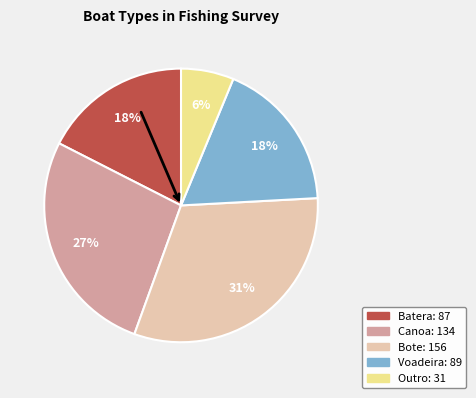

To the nearest percent, what is the average slice percentage?

20%